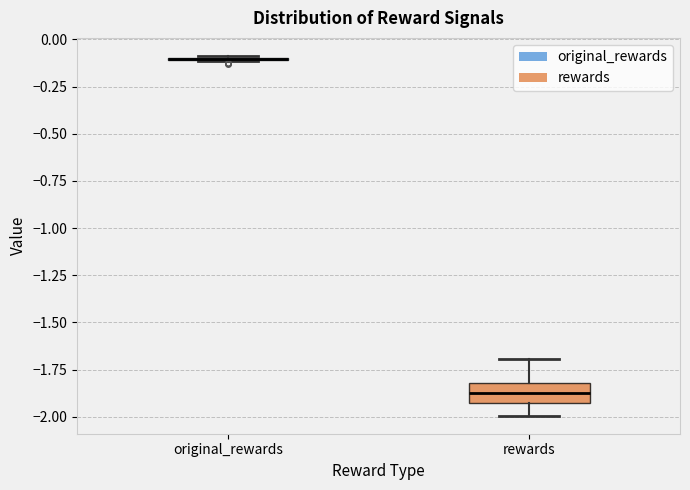

Reading left to right, read every box against the y-axis: the position of its median line, the range the box covers, and the ends of its whiskers. The values are not printed on the chart, so give them approximately, as read against the axis.

original_rewards: box collapsed to a line at -0.10, whiskers -0.10 to -0.10
rewards: median -1.90, box -1.95 to -1.80, whiskers -2.00 to -1.70